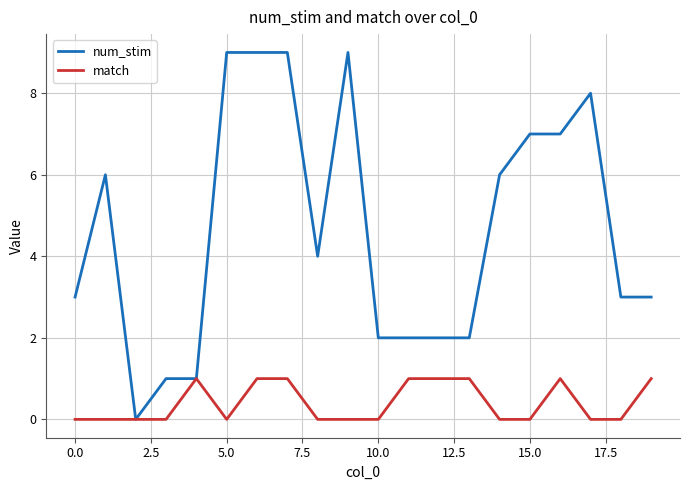

Which series has the widest spread of values?

num_stim